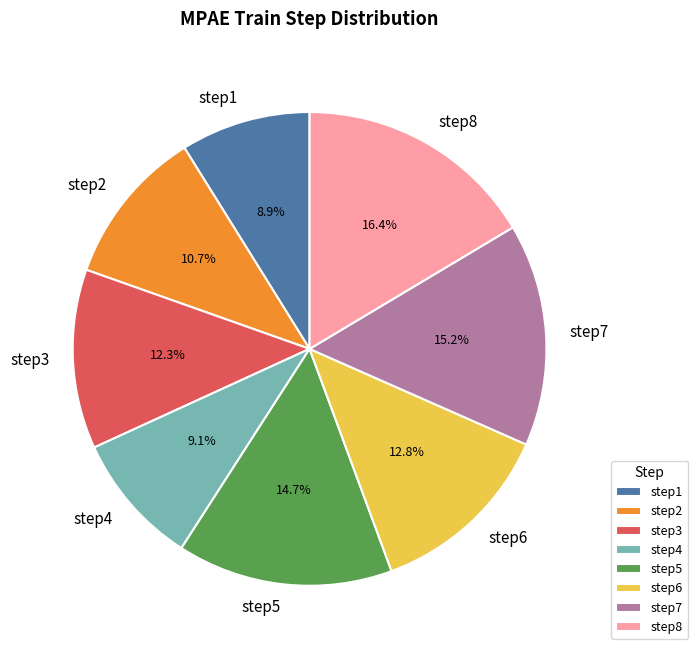

To the nearest percent, what is the combined percentage of step3 and step6?

25%